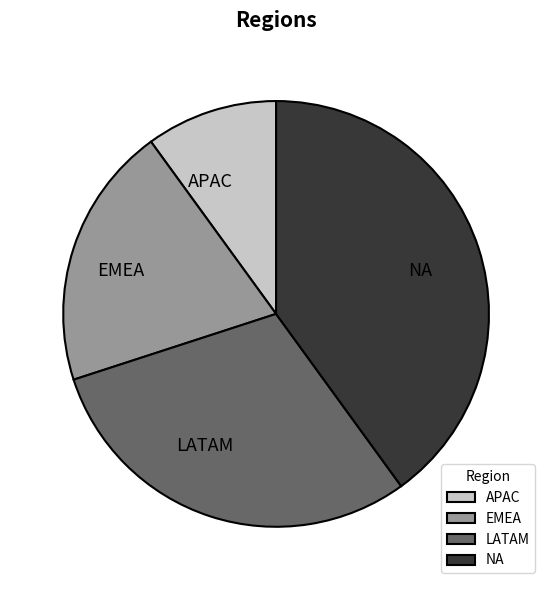

Which has a higher value, LATAM or NA?

NA